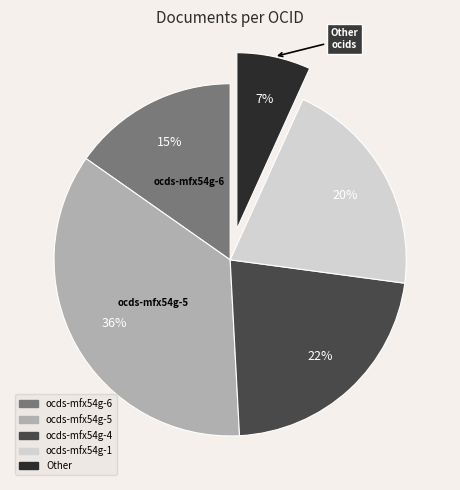

Combined, do ocds-mfx54g-1 and ocds-mfx54g-6 account for over 50%?

No